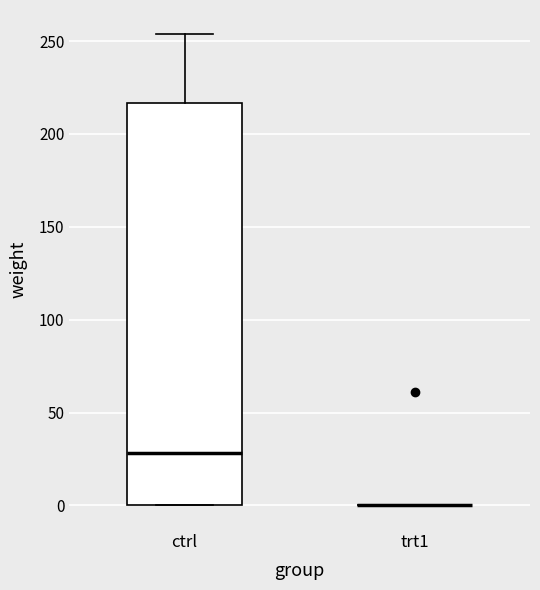

Reading left to right, read every box against the y-axis: the position of its median line, the range the box covers, and the ends of its whiskers. The values are not printed on the chart, so give them approximately, as read against the axis.

ctrl: median 30, box 0 to 215, whiskers 0 to 255
trt1: box collapsed to a line at 0, whiskers 0 to 0